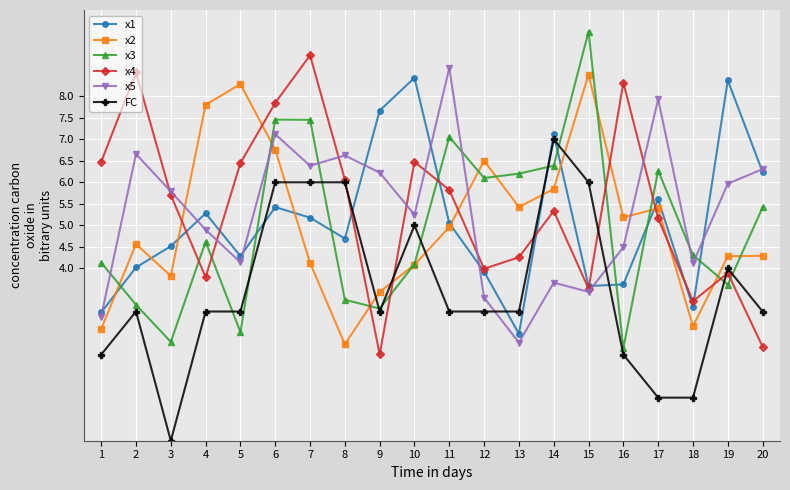

Where does the x5 series first go above 5?

2